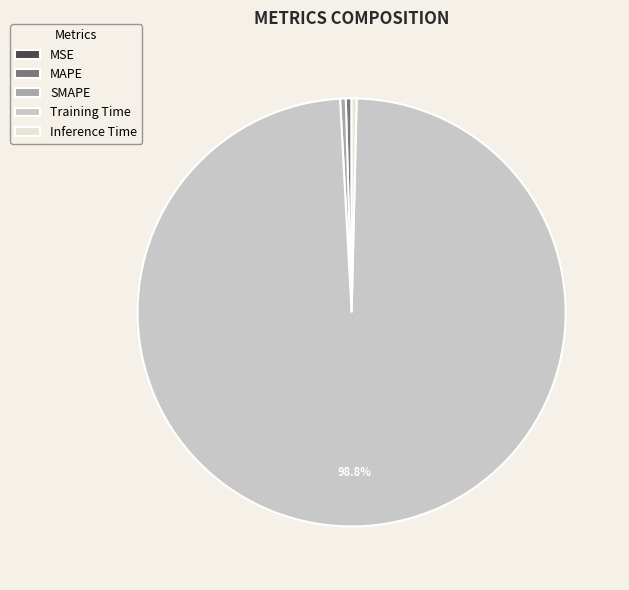

The SMAPE slice represents 14% of the pie. True or false?

False